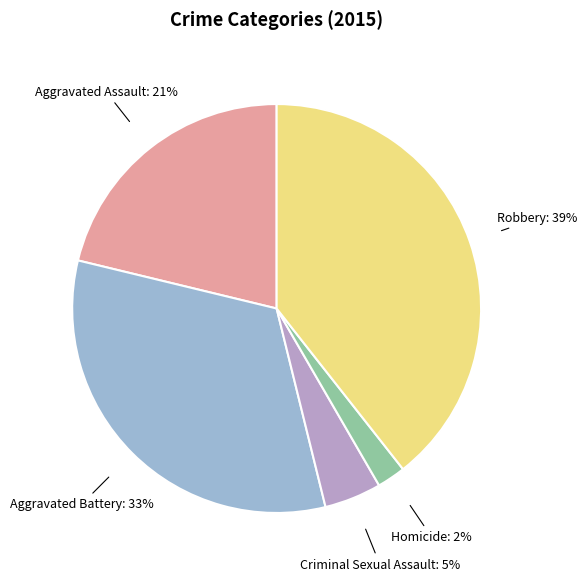

Is there a majority slice in this chart?

No